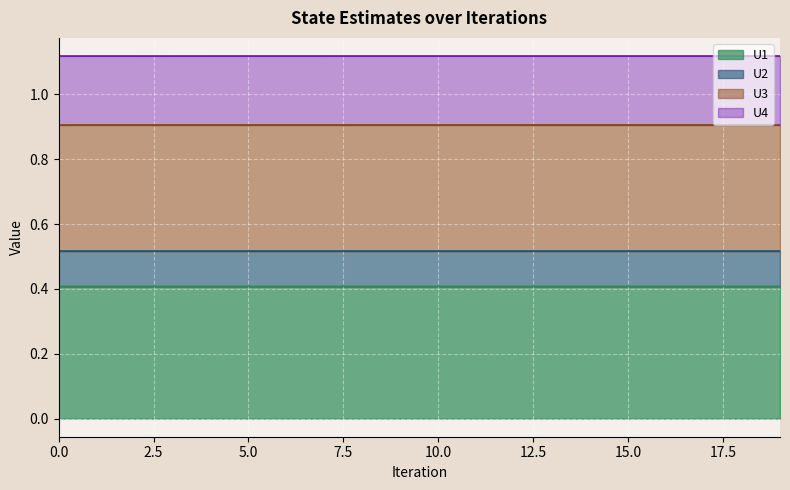

Which series has the widest spread of values?

U3